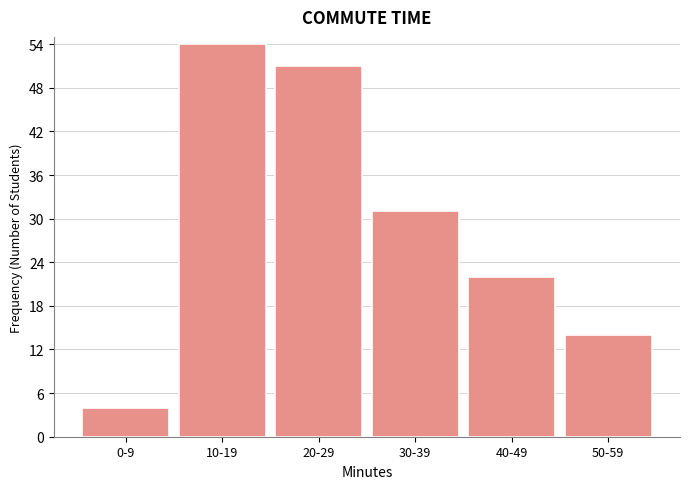

Reading left to right, what are all the values shown in this chart?

0-9=4	10-19=54	20-29=51	30-39=31	40-49=22	50-59=14